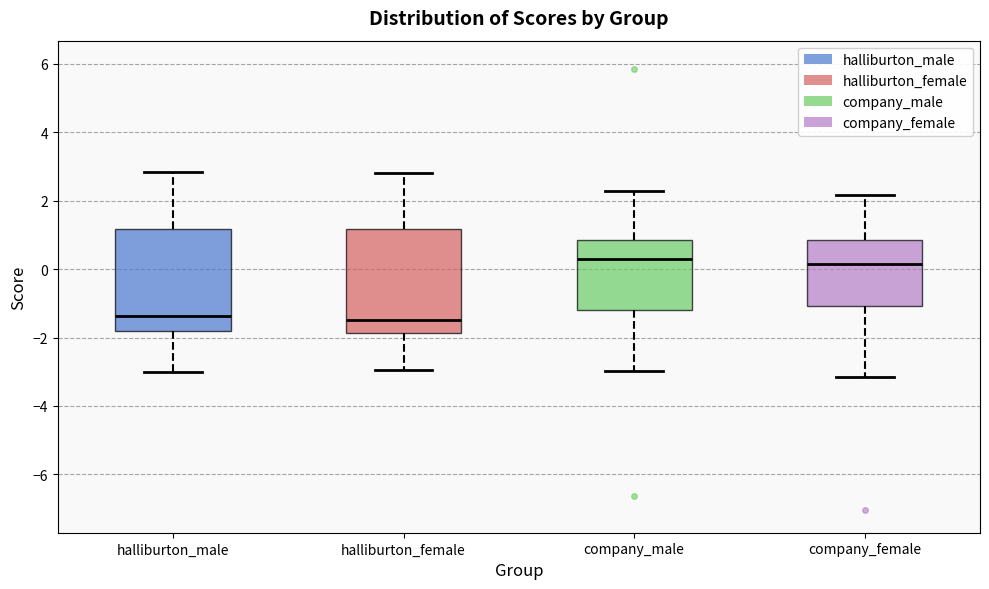

Reading left to right, transcribe this box plot: for each box, give where its median line is, the range the box spans, and where its two whiskers end, as read against the y-axis. The values are not printed on the chart, so give them approximately, as read against the axis.

halliburton_male: median -1.4, box -1.8 to 1.2, whiskers -3.0 to 2.8
halliburton_female: median -1.4, box -1.8 to 1.2, whiskers -3.0 to 2.8
company_male: median 0.4, box -1.2 to 0.8, whiskers -3.0 to 2.2
company_female: median 0.2, box -1.0 to 0.8, whiskers -3.2 to 2.2